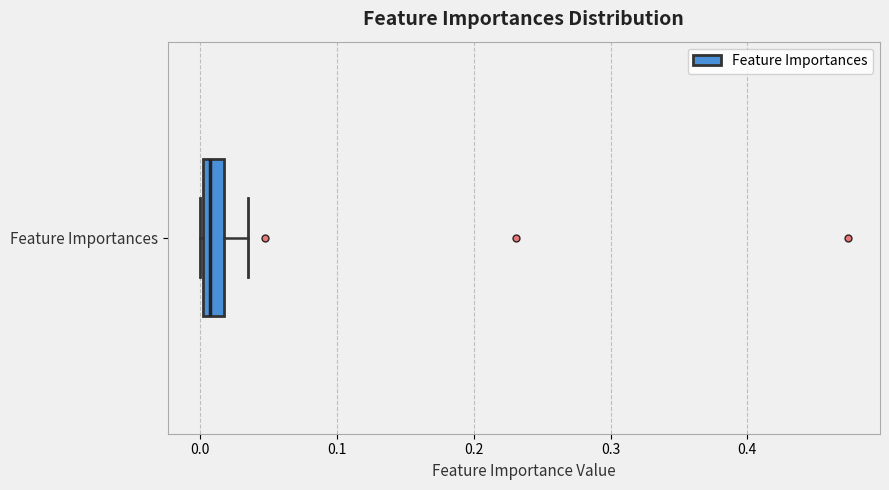

Where is the right edge of the box for Feature Importances on the x-axis? The values are not printed on the chart, so give them approximately, as read against the axis.

0.02